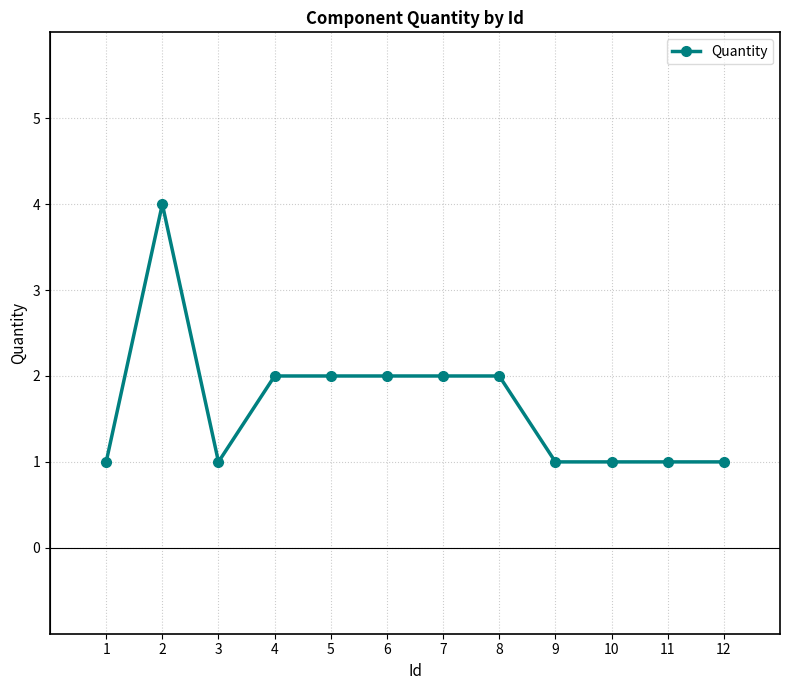

The value at 11 is 1. True or false?

True